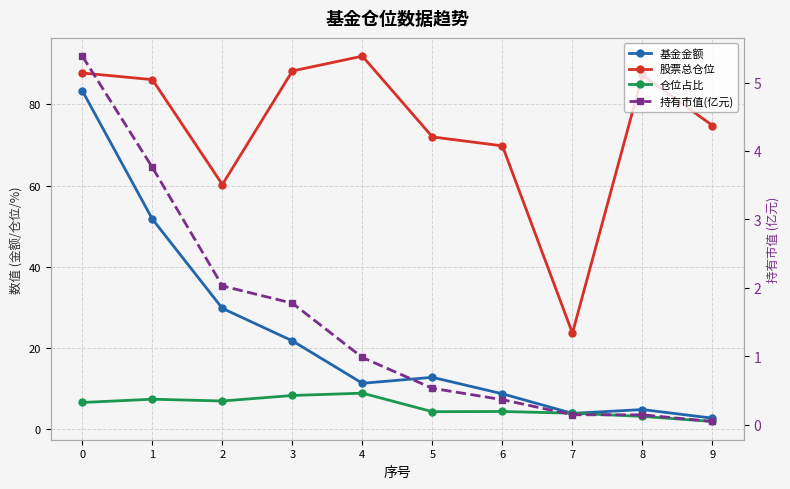

True or false: 基金金额 has a value of 12.0 at 6.

False